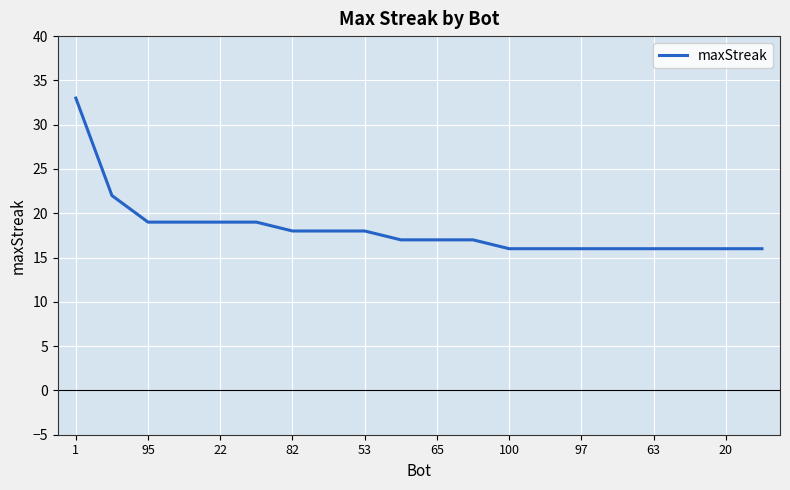

What is the maximum value shown in the chart?

33